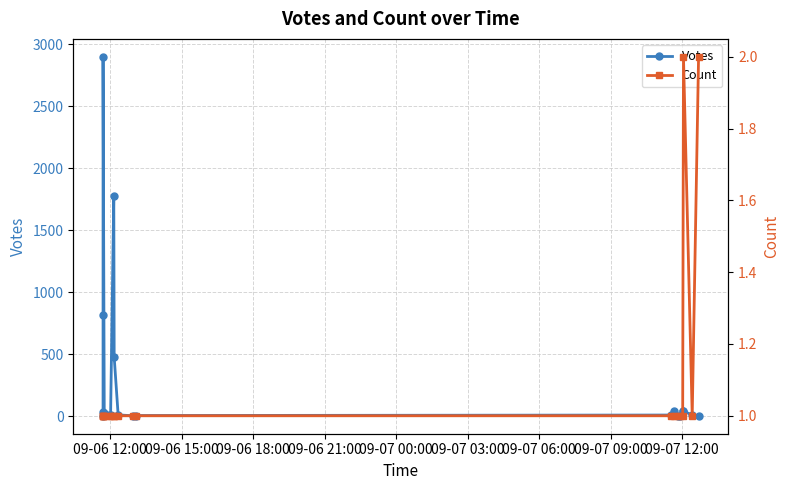

True or false: Votes and Count intersect in this chart.

False